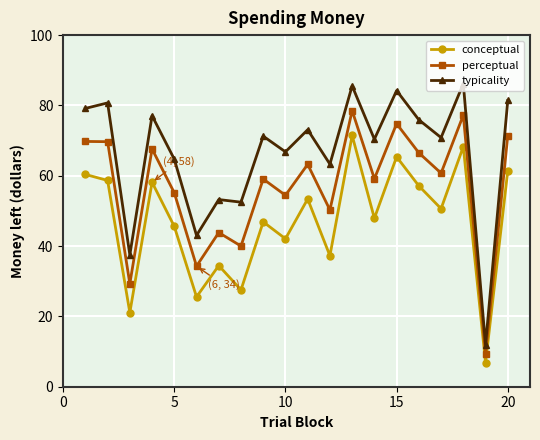

What are all the series names shown in the legend?

conceptual, perceptual, typicality